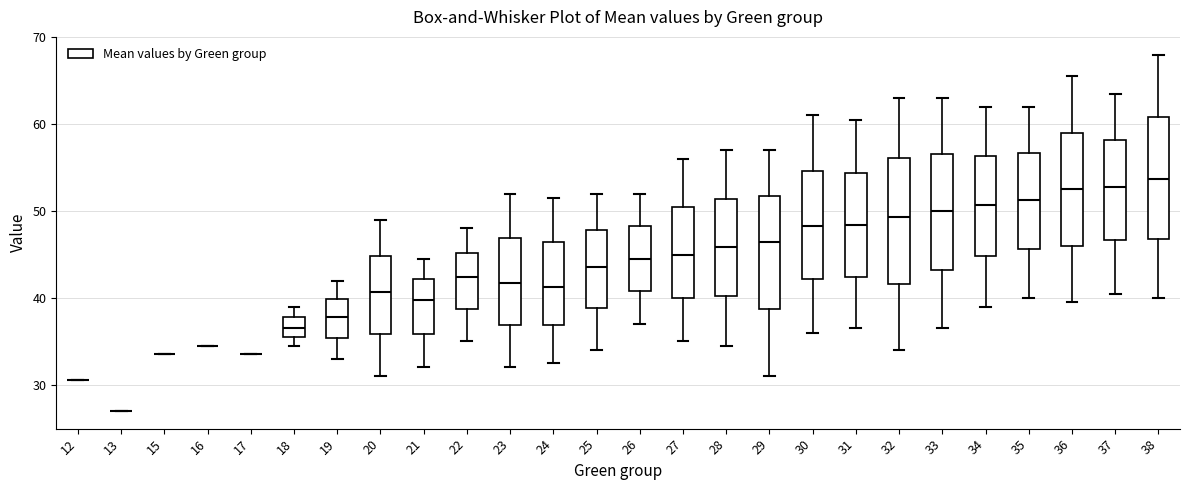

Where is the lower edge of the box at x = 34 on the y-axis? The values are not printed on the chart, so give them approximately, as read against the axis.

45